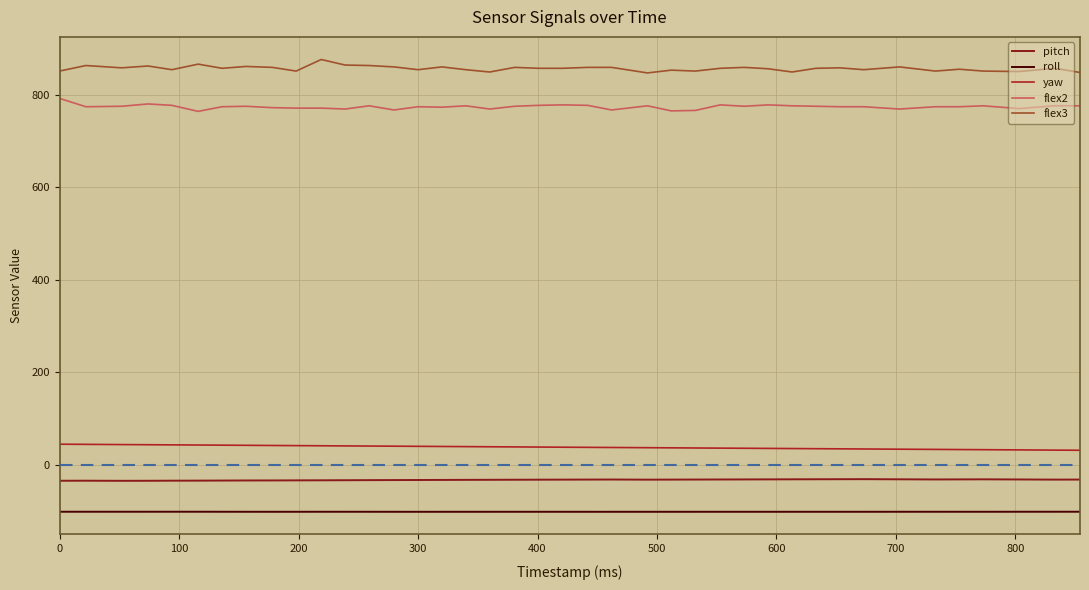

Rank the series by their maximum value, from highest to lowest.

flex3, flex2, yaw, pitch, roll